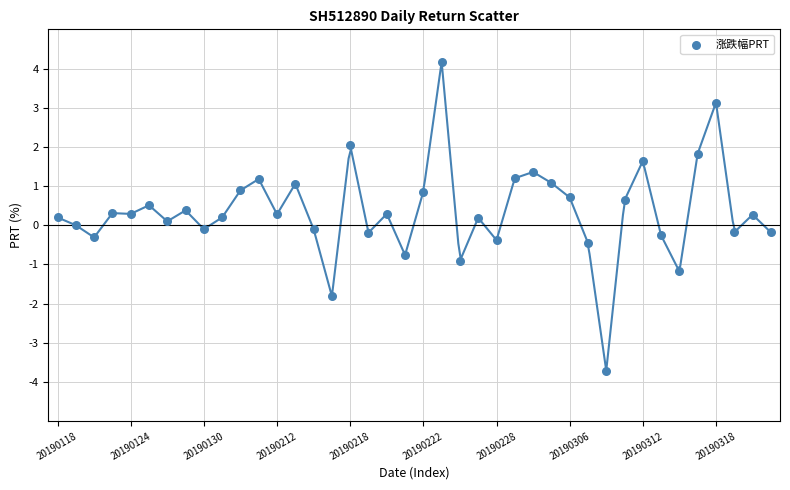

What is the range of Y values (max minus min)?

7.9